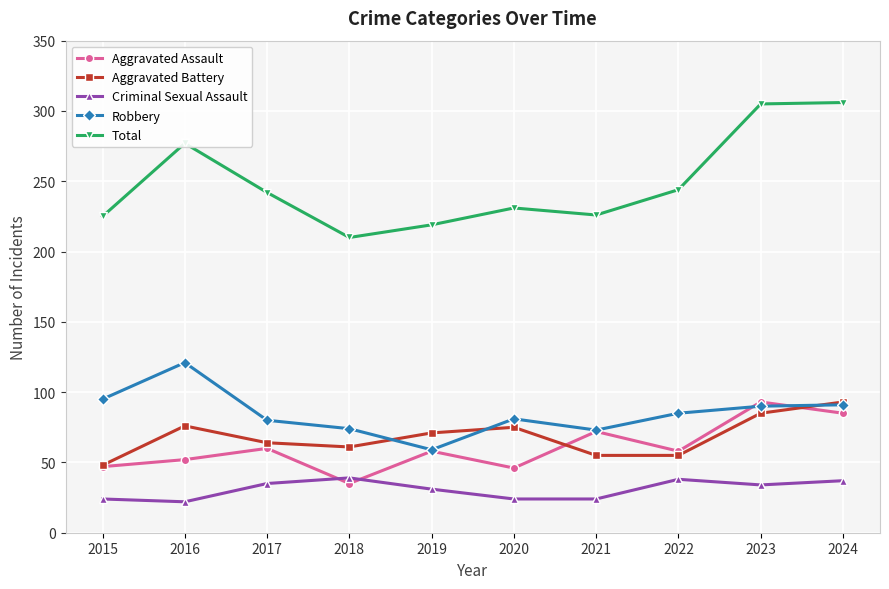

How many data points in Total are less than 242?

5